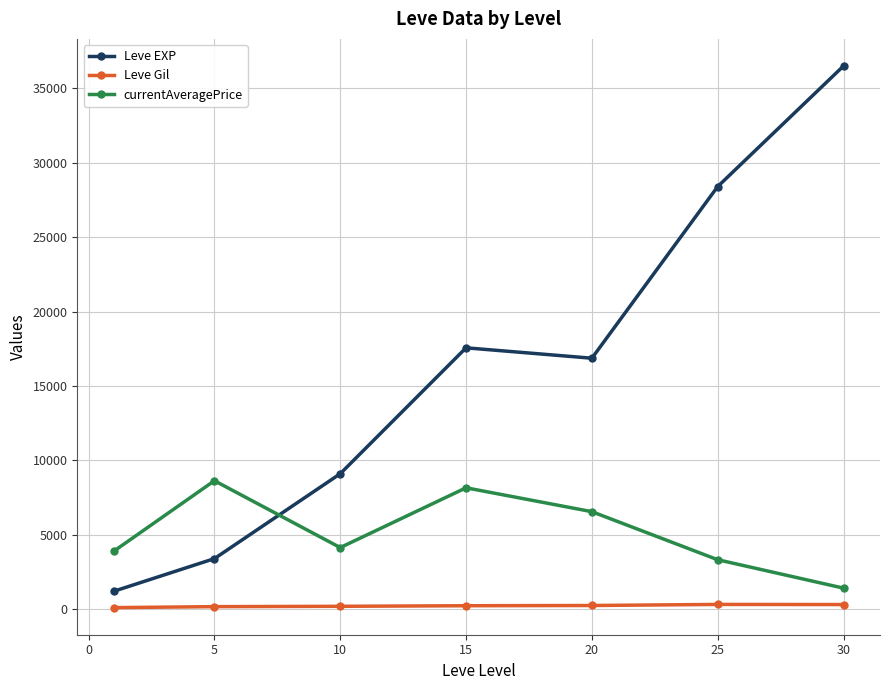

Which series has the largest total across all categories?

Leve EXP